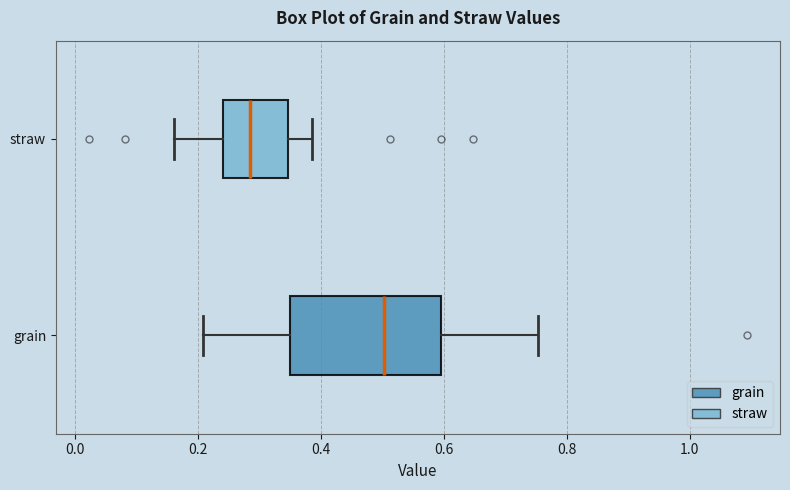

Where is the left edge of the box for straw on the x-axis? The values are not printed on the chart, so give them approximately, as read against the axis.

0.24